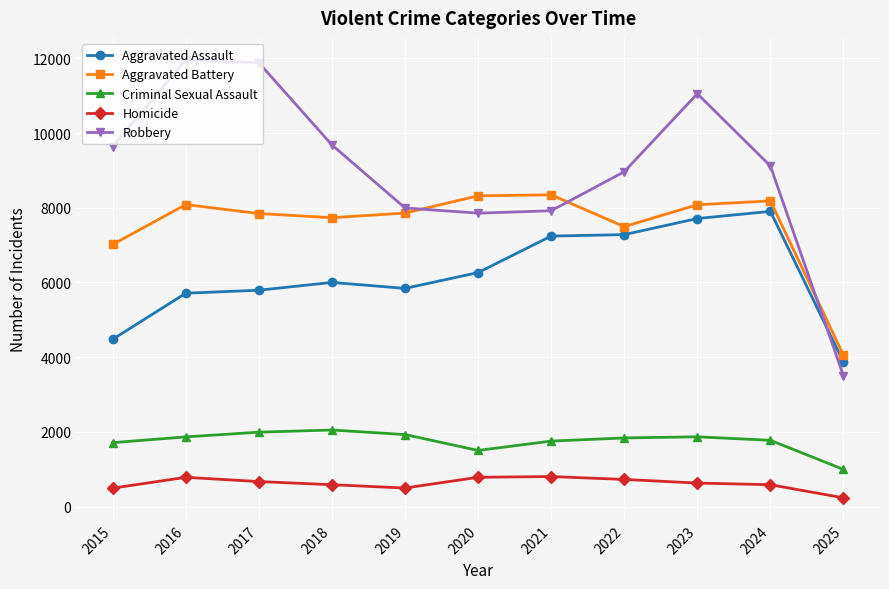

How many data points does each series have?

11